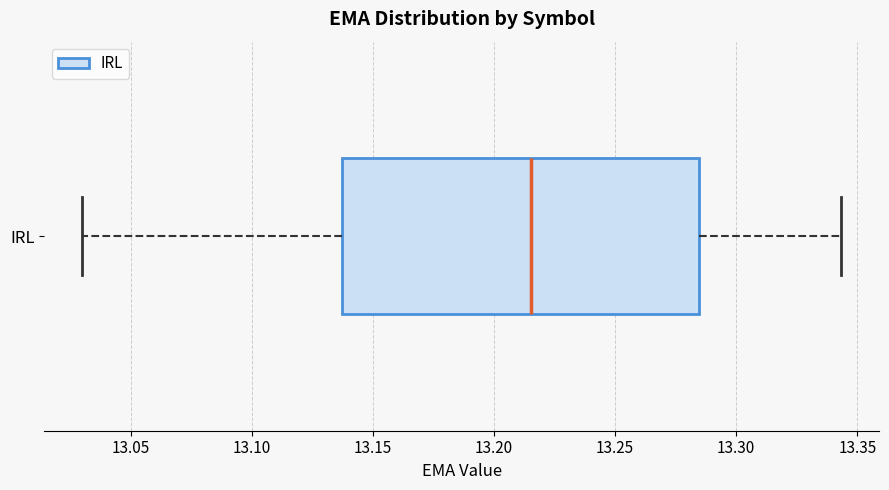

Read this box plot against the x-axis: the position of the median line, the range covered by the box, and the ends of both whiskers. The values are not printed on the chart, so give them approximately, as read against the axis.

median 13.215, box 13.135 to 13.285, whiskers 13.030 to 13.345